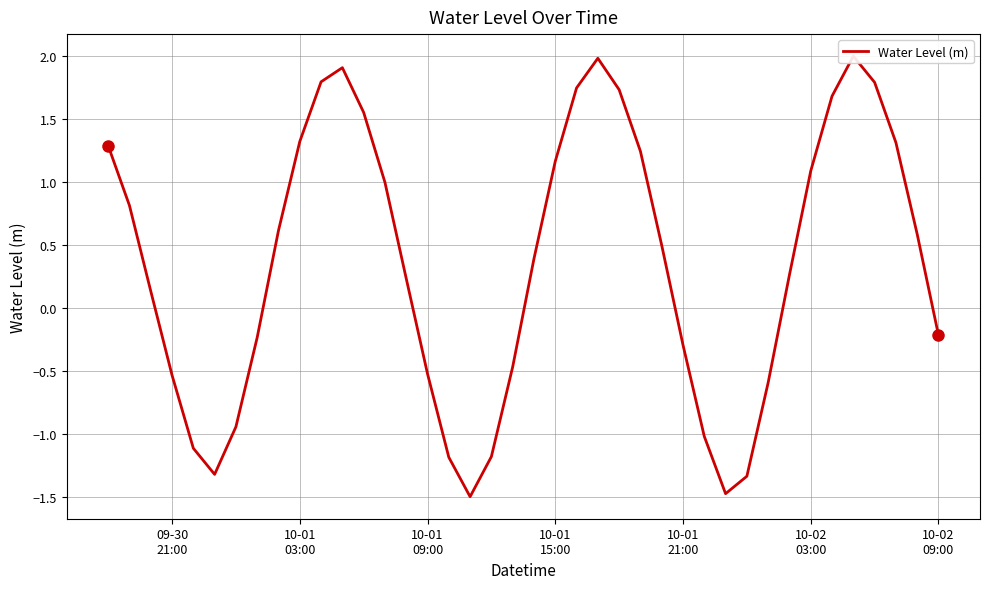

The chart shows a value of 2.0 at 09-30
21:00. True or false?

False